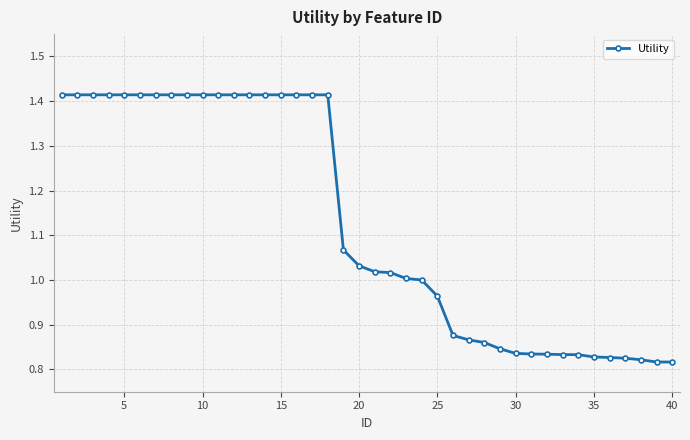

How many lines are shown in the chart?

1